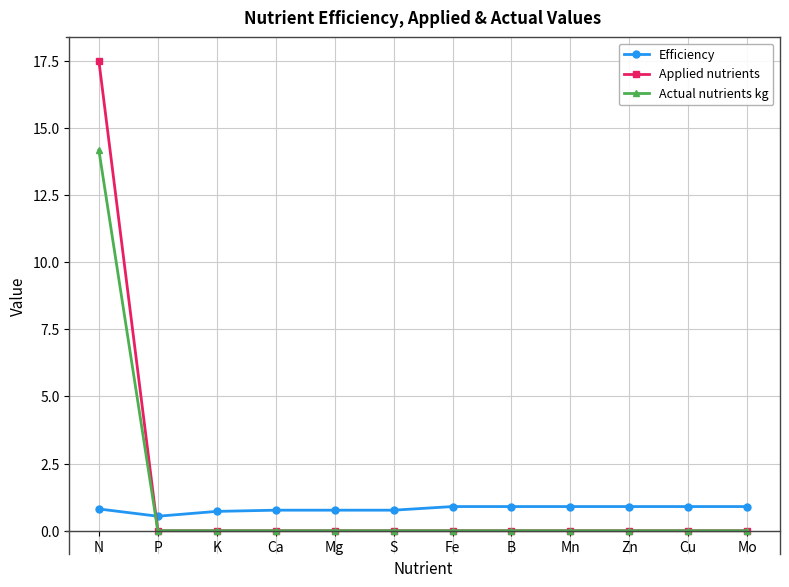

Which series has the widest spread of values?

Applied nutrients